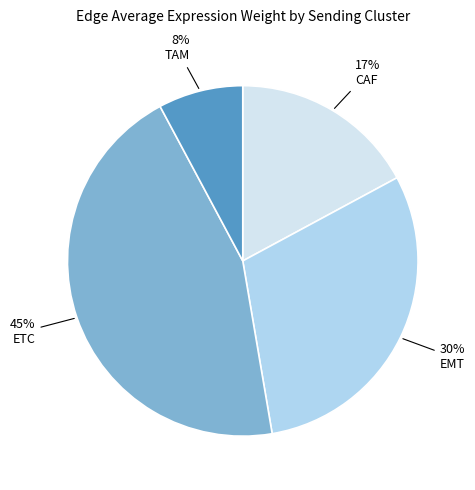

Is it true that TAM is 8% of the pie?

True